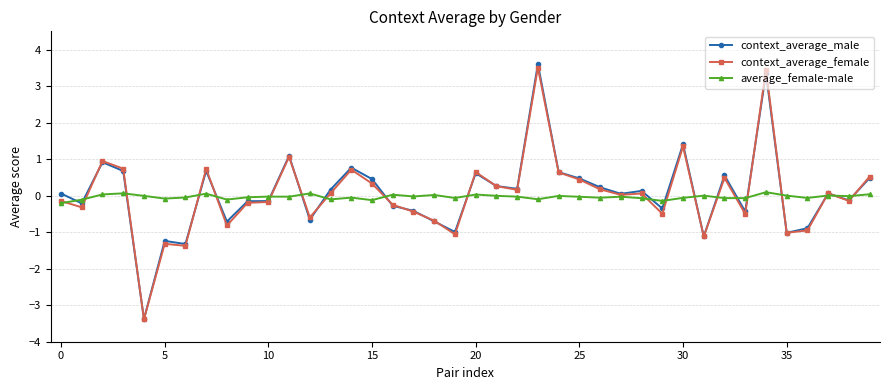

How many categories are shown in the chart?

40